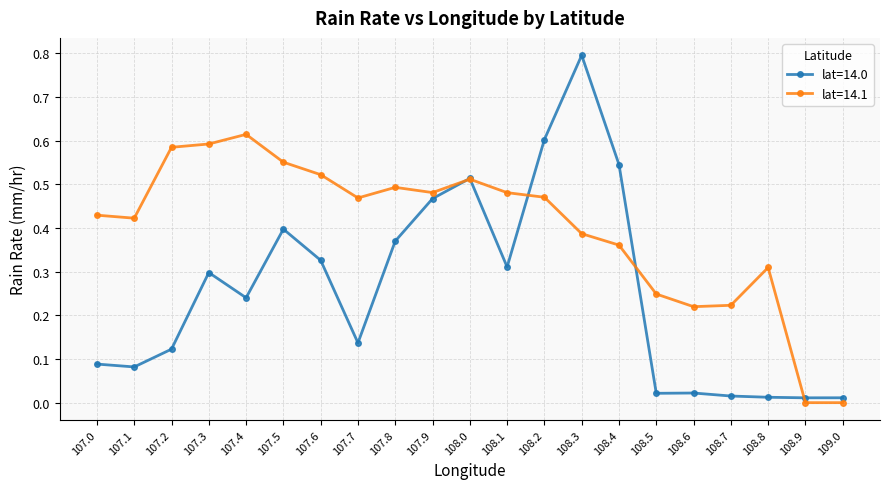

At which category is the sum across all series the highest?

108.3